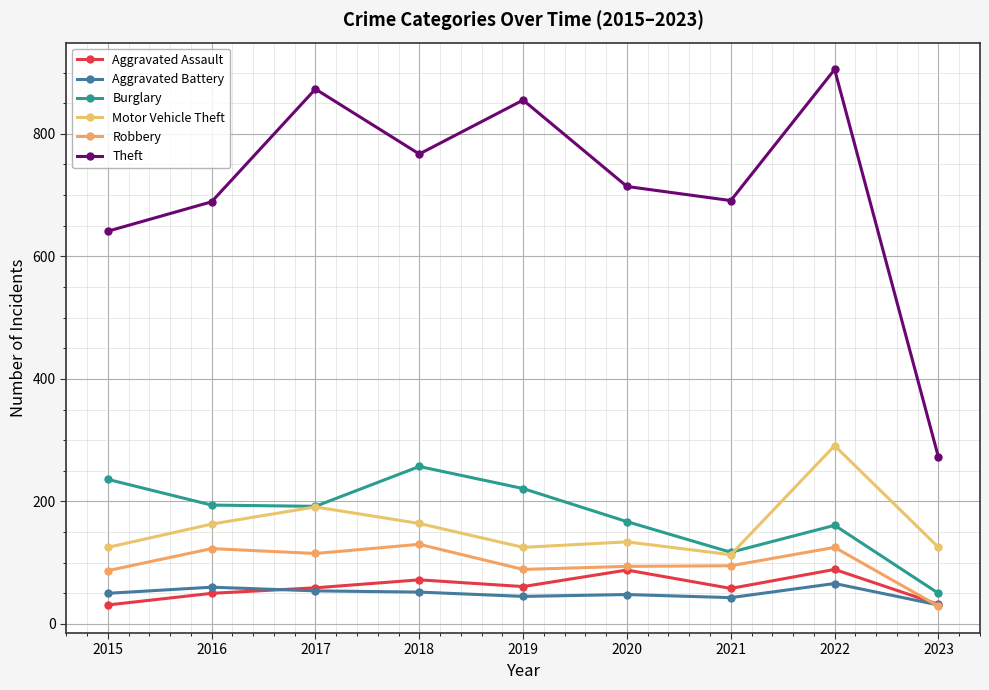

List the labels in order of Aggravated Assault value, smallest first.

2015, 2023, 2016, 2021, 2017, 2019, 2018, 2020, 2022